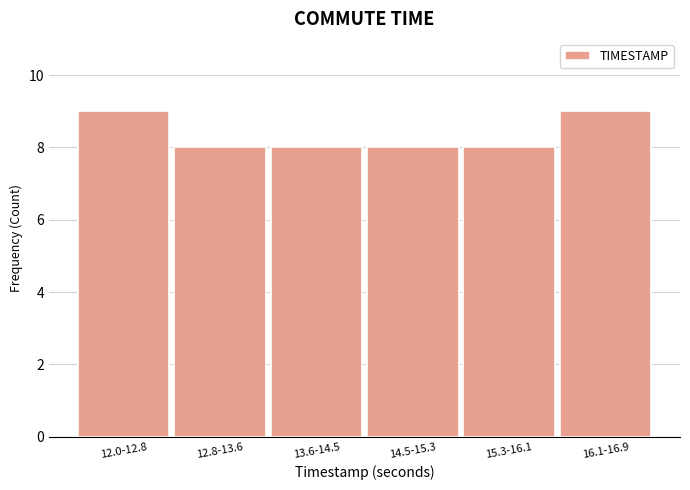

Reading right to left, list all the values displayed in this chart.

16.1-16.9=9	15.3-16.1=8	14.5-15.3=8	13.6-14.5=8	12.8-13.6=8	12.0-12.8=9